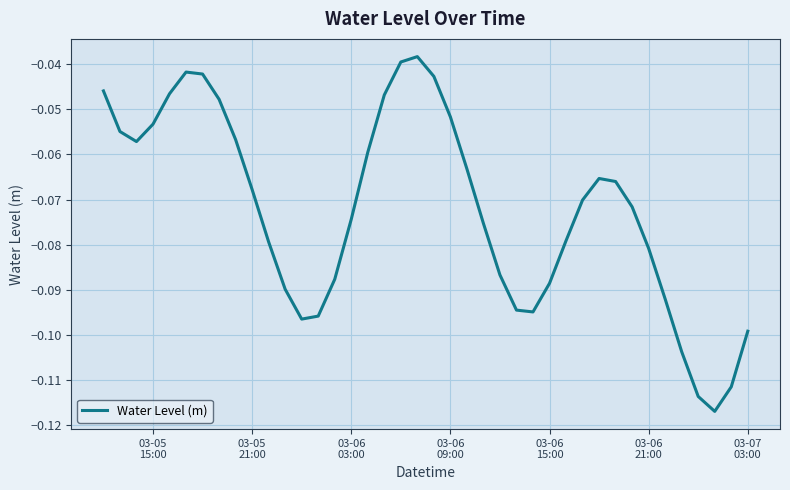

Reading left to right, list all the values displayed in this chart.

-0.0	-0.1	-0.1	-0.1	-0.0	-0.0	-0.0	-0.0	-0.1	-0.1	-0.1	-0.1	-0.1	-0.1	-0.1	-0.1	-0.1	-0.0	-0.0	-0.0	-0.0	-0.1	-0.1	-0.1	-0.1	-0.1	-0.1	-0.1	-0.1	-0.1	-0.1	-0.1	-0.1	-0.1	-0.1	-0.1	-0.1	-0.1	-0.1	-0.1